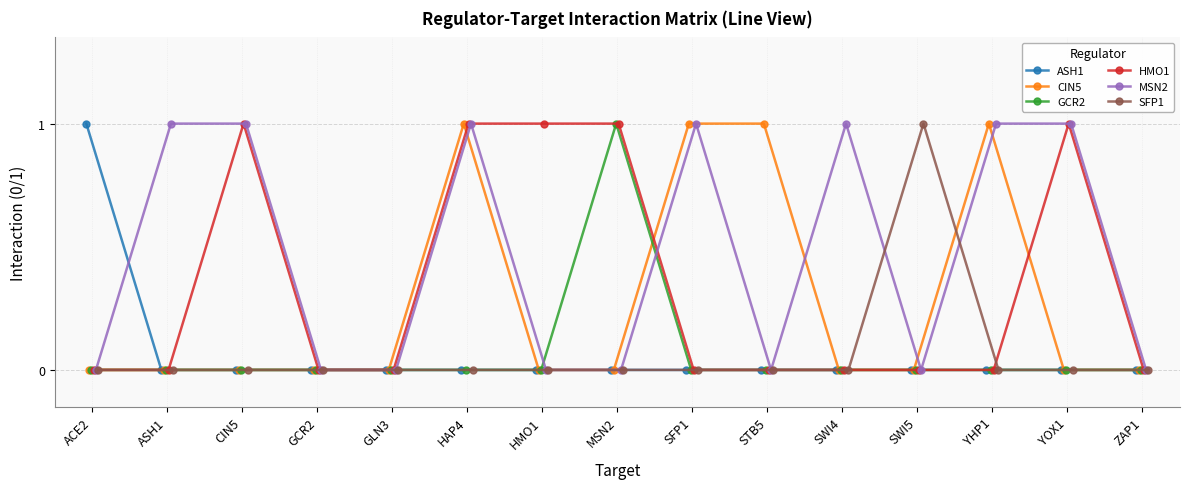

Which series has the widest spread of values?

ASH1